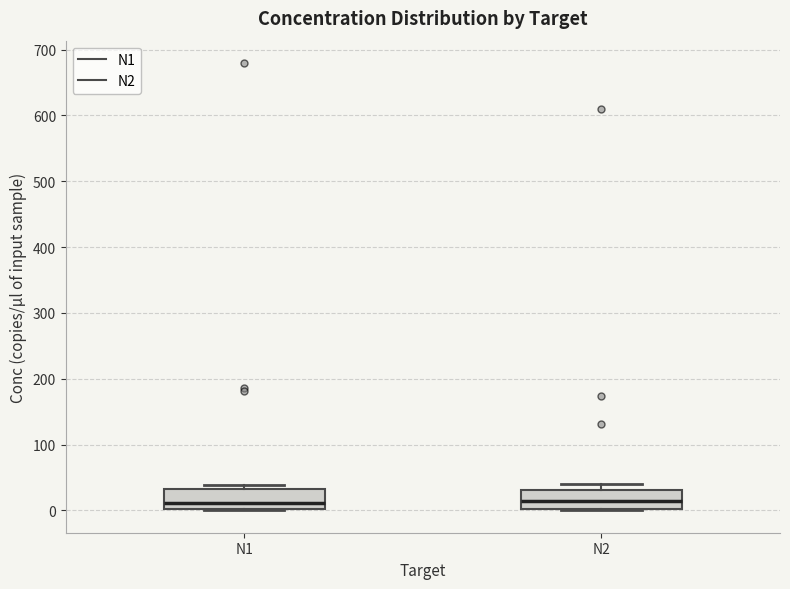

Reading left to right, transcribe this box plot: for each box, give where its median line is, the range the box spans, and where its two whiskers end, as read against the y-axis. The values are not printed on the chart, so give them approximately, as read against the axis.

N1: median 10, box 0 to 30, whiskers 0 to 40
N2: median 10, box 0 to 30, whiskers 0 to 40